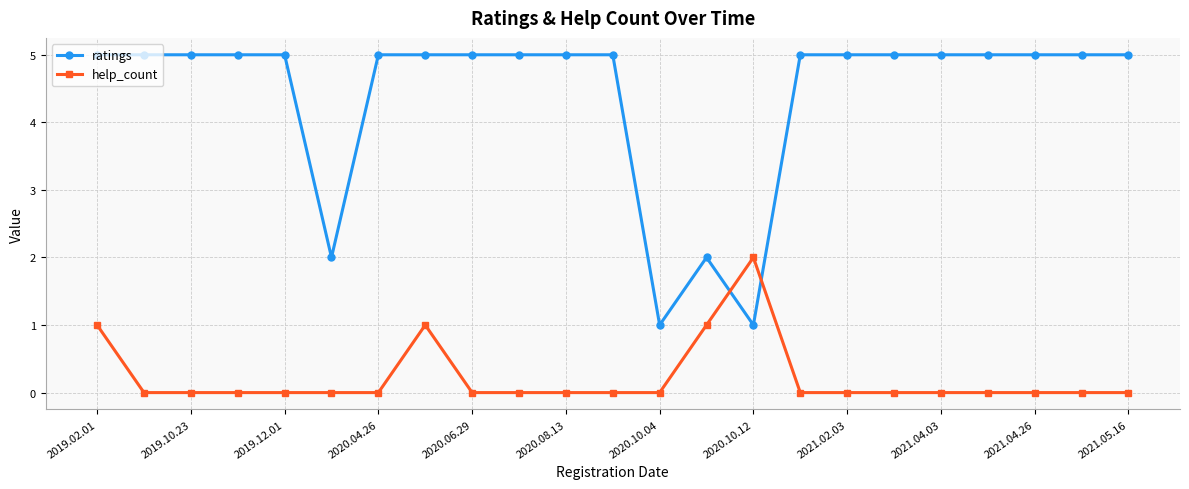

What is the average value of the ratings series?

4